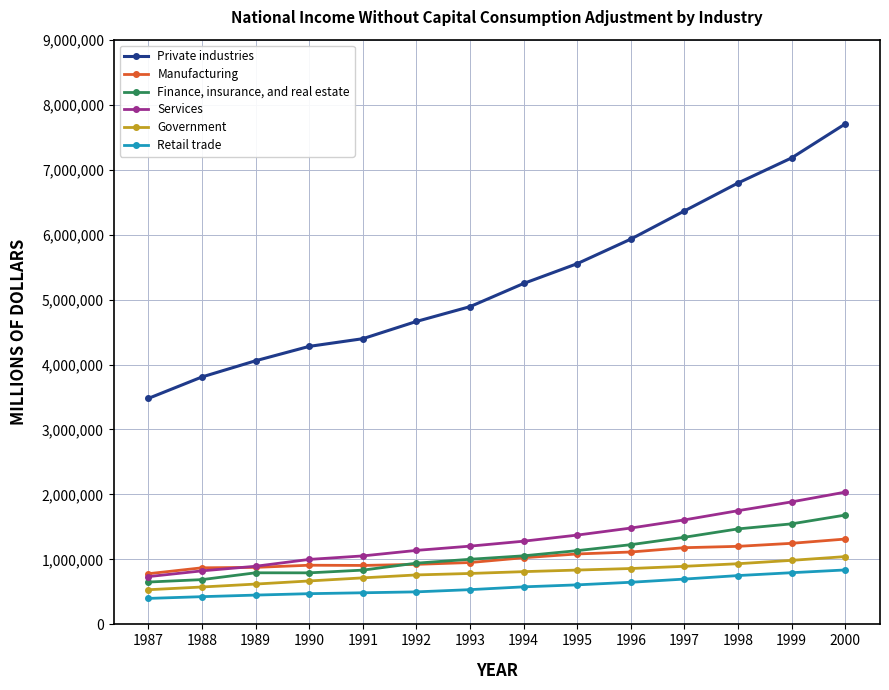

What is the maximum value shown in the chart?

7702873